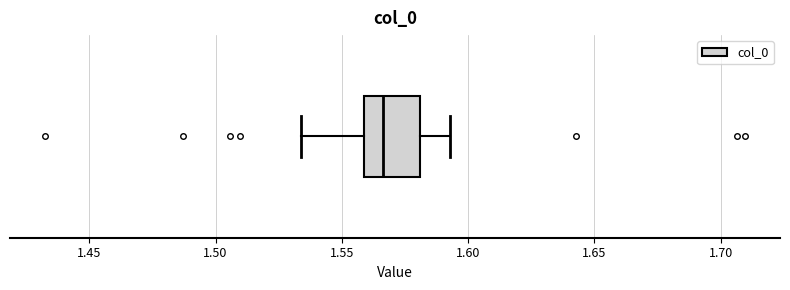

Transcribe this box plot: give where the median line is, the range the box spans, and where the two whiskers end, as read against the x-axis. The values are not printed on the chart, so give them approximately, as read against the axis.

median 1.565, box 1.560 to 1.580, whiskers 1.535 to 1.595